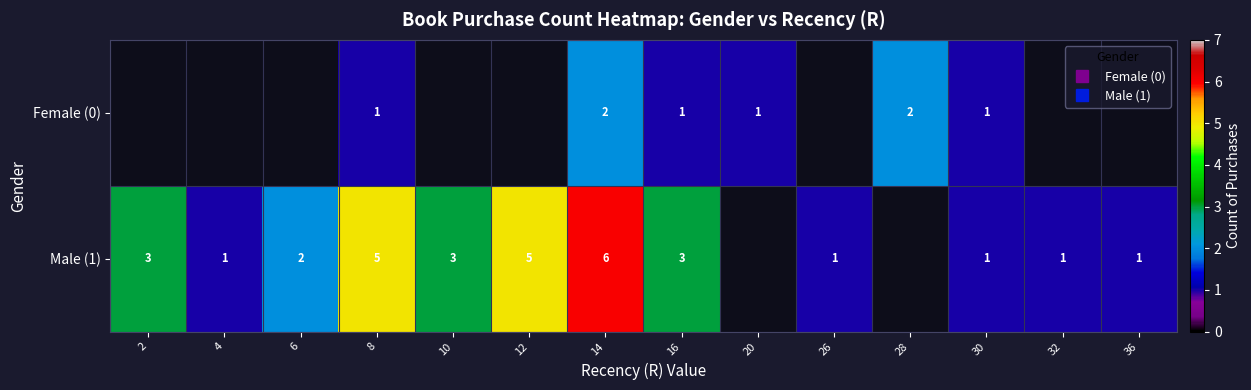

How many values in Male (1) are above zero?

12